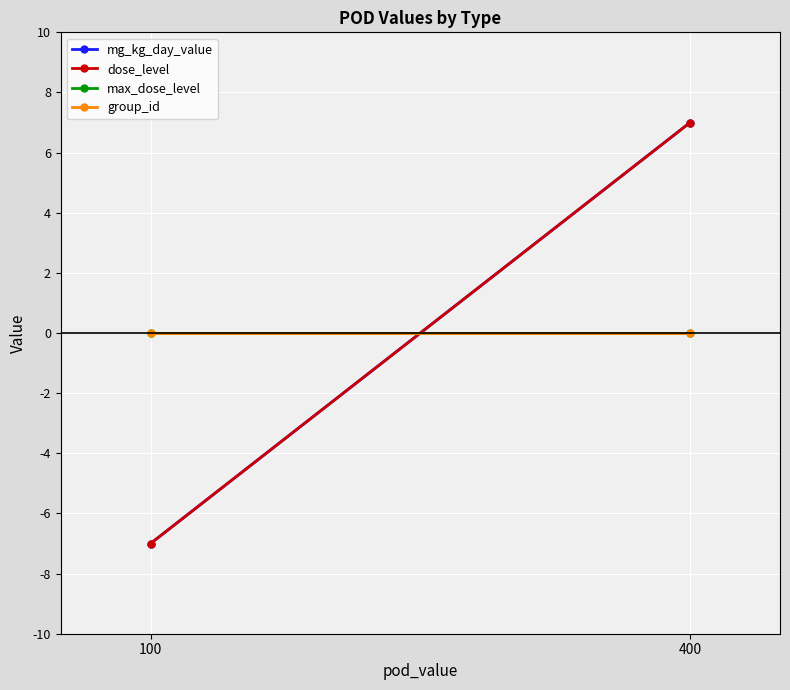

Is the value of group_id at 400 greater than the value of dose_level at 400?

No